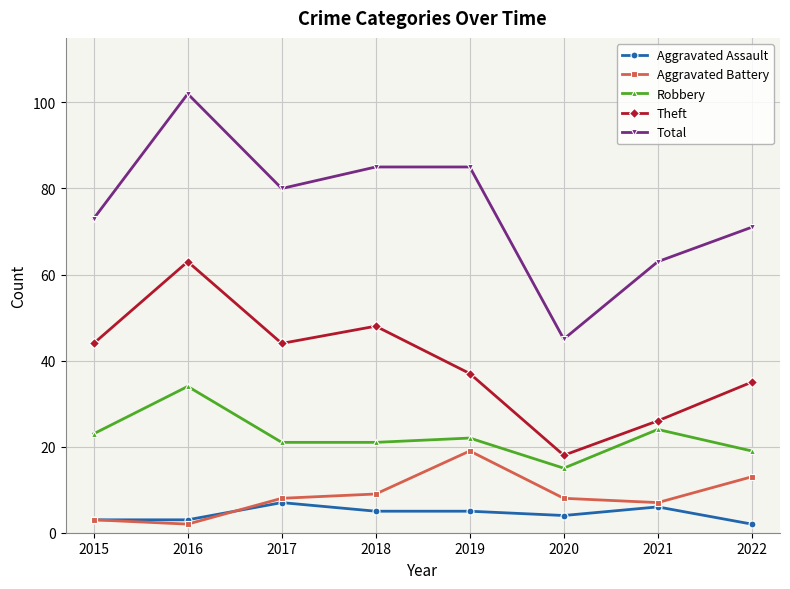

How many lines are shown in the chart?

5